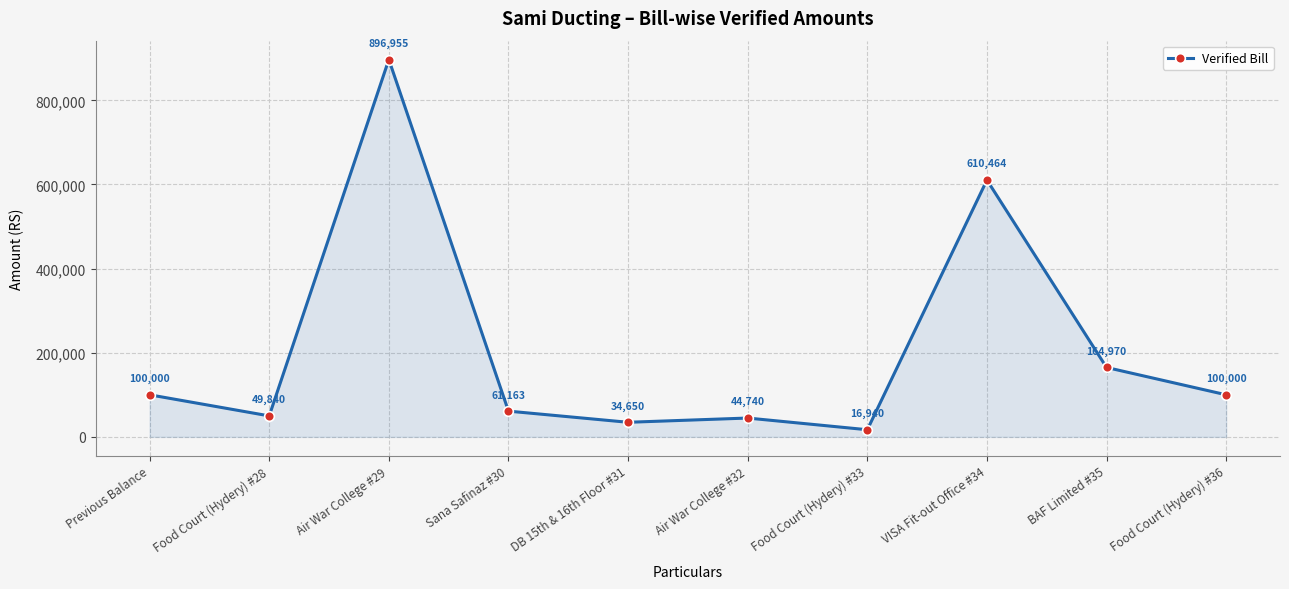

How many lines are shown in the chart?

1